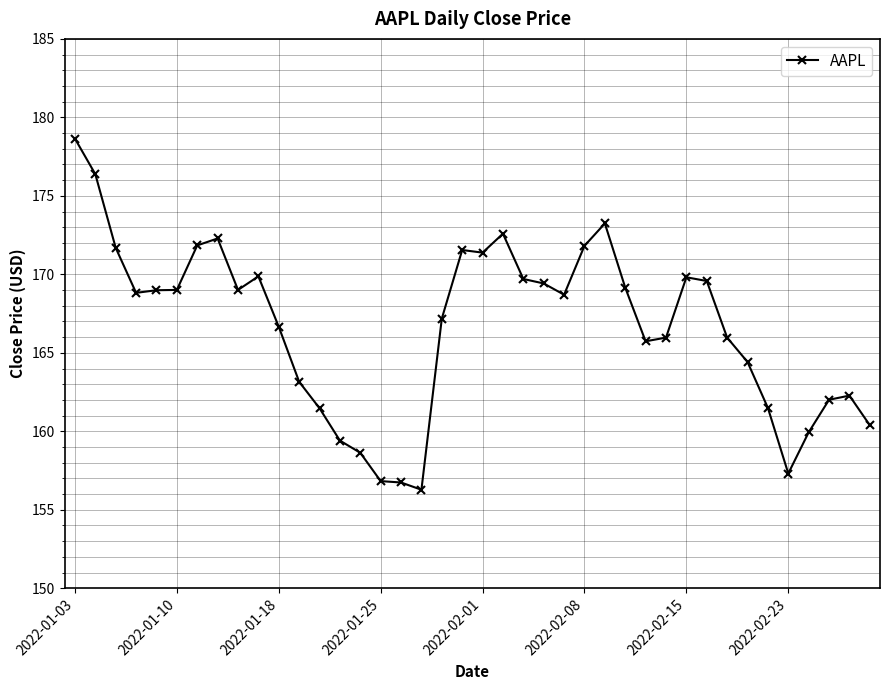

What is the maximum value shown in the chart?

178.6